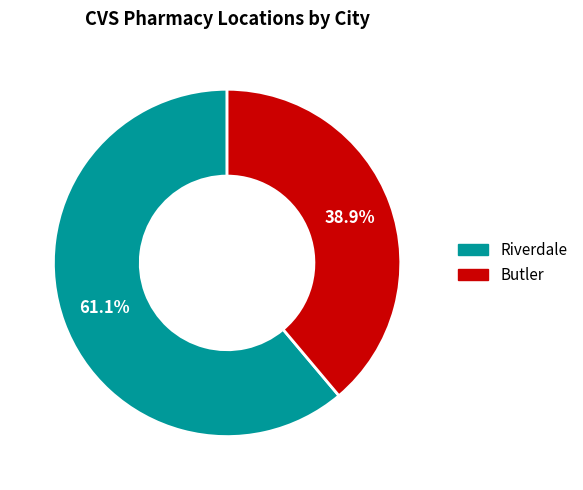

Which slice is the largest?

Riverdale